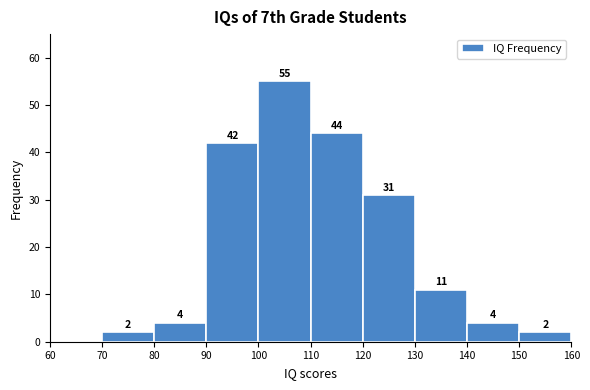

Which range on the x-axis has the tallest bar?

100 to 110